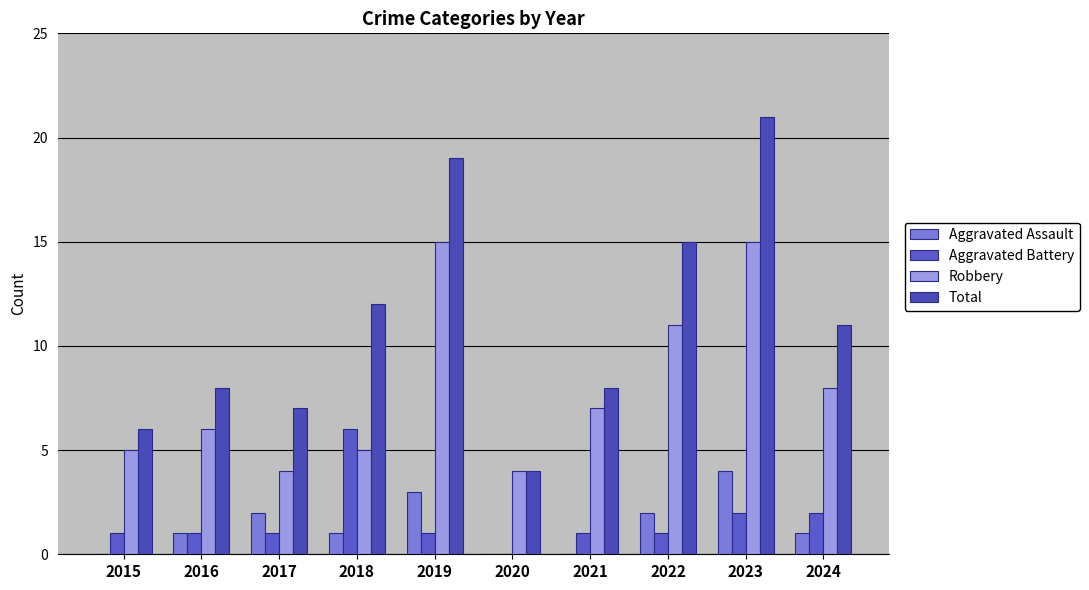

What is the sum of the Total values at 2016 and 2023?

29